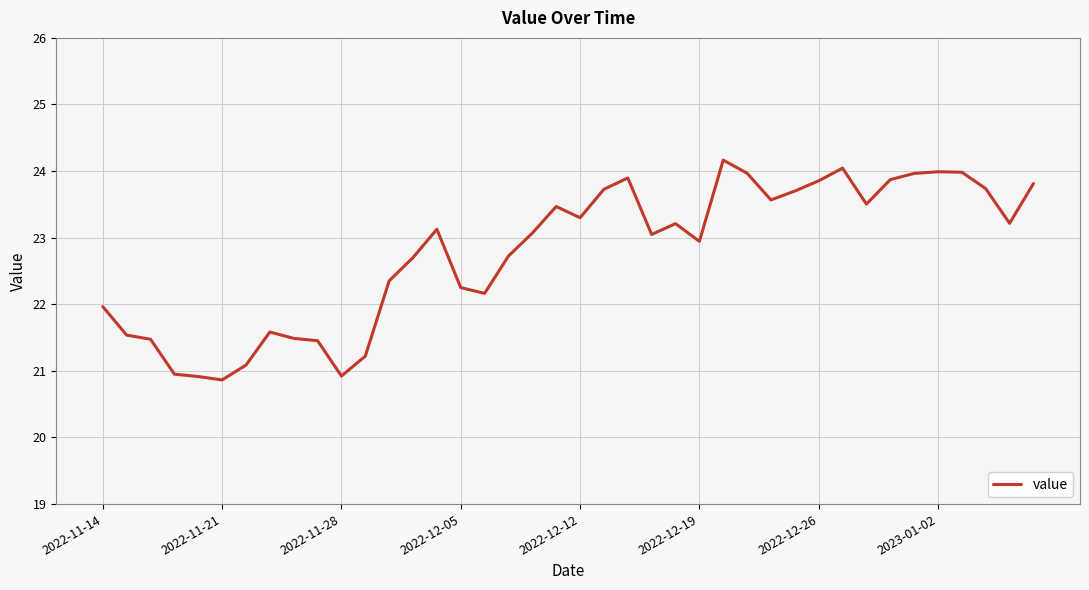

What is the minimum value shown in the chart?

20.9